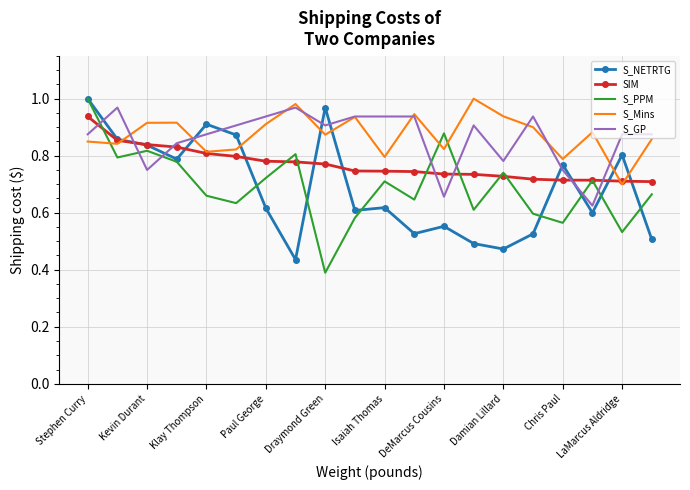

True or false: S_NETRTG and S_Mins cross at least once.

True